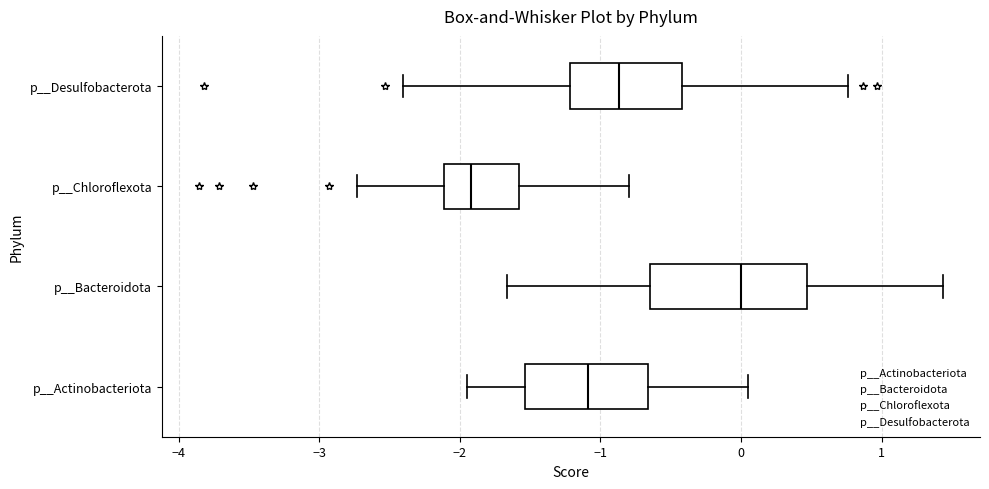

Reading bottom to top, read every box against the x-axis: the position of its median line, the range the box covers, and the ends of its whiskers. The values are not printed on the chart, so give them approximately, as read against the axis.

p__Actinobacteriota: median -1.1, box -1.5 to -0.7, whiskers -2.0 to 0.1
p__Bacteroidota: median 0.0, box -0.6 to 0.5, whiskers -1.7 to 1.4
p__Chloroflexota: median -1.9, box -2.1 to -1.6, whiskers -2.7 to -0.8
p__Desulfobacterota: median -0.9, box -1.2 to -0.4, whiskers -2.4 to 0.8